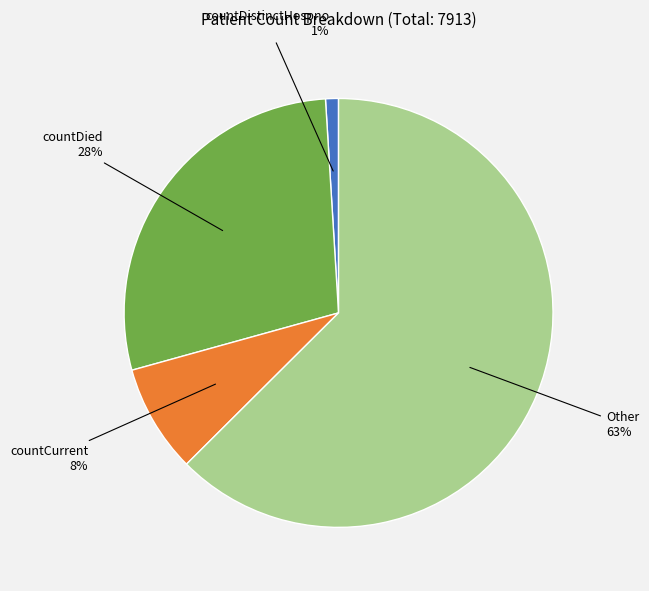

Count the number of slices in the pie.

4